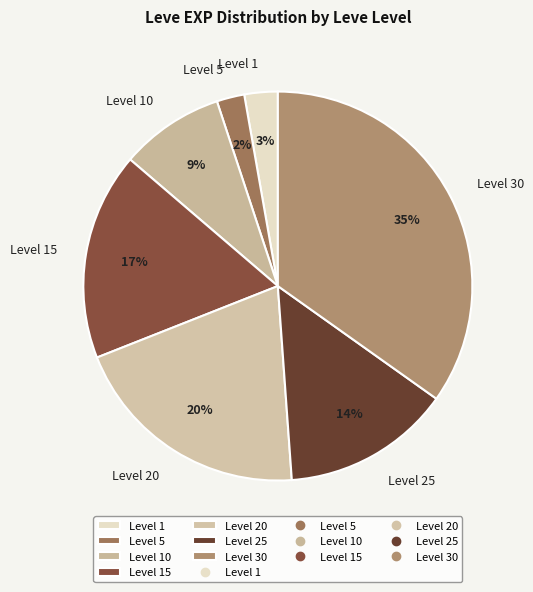

To the nearest percent, what is the average slice percentage?

14%